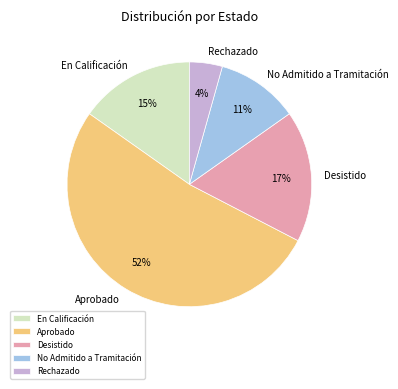

What percentage is the Desistido slice, to the nearest percent?

17%